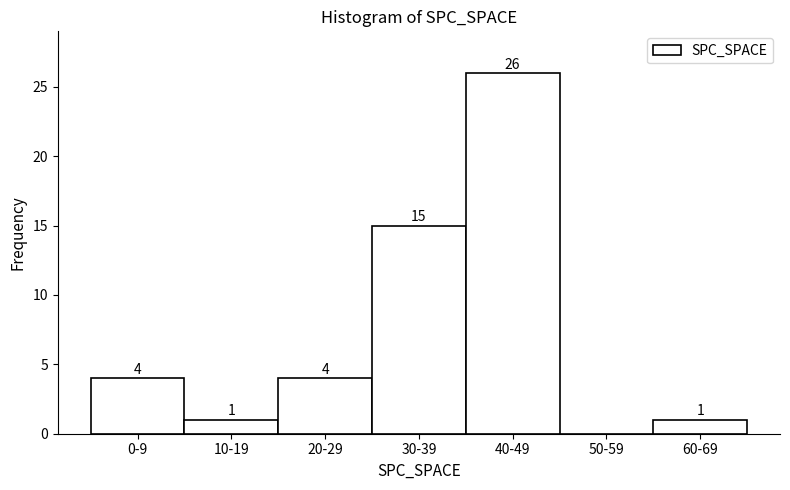

Reading right to left, extract all data points from this chart.

60-69=1	50-59=0	40-49=26	30-39=15	20-29=4	10-19=1	0-9=4